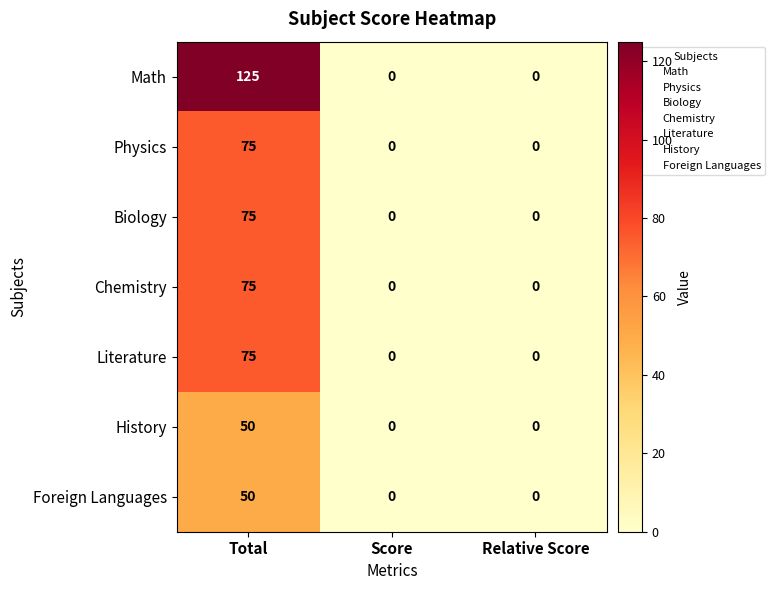

Which series has the largest range (max minus min)?

Math